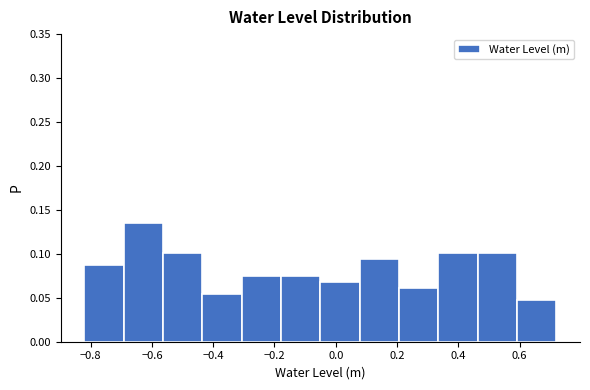

Reading left to right, list every bar in this chart as the range it spans on the x-axis followed by its height. Neither the bar edges nor the heights are printed on the chart, so give them approximately, as read against the axes.

-0.82 to -0.70: 0.090
-0.70 to -0.56: 0.135
-0.56 to -0.44: 0.100
-0.44 to -0.30: 0.055
-0.30 to -0.18: 0.075
-0.18 to -0.04: 0.075
-0.04 to 0.08: 0.070
0.08 to 0.20: 0.095
0.20 to 0.34: 0.060
0.34 to 0.46: 0.100
0.46 to 0.60: 0.100
0.60 to 0.72: 0.045